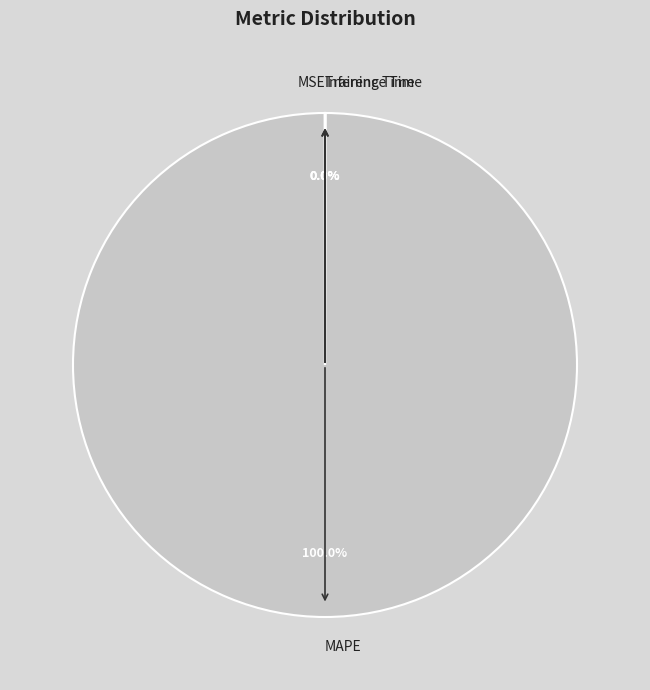

Which category has the biggest portion of the pie?

MAPE